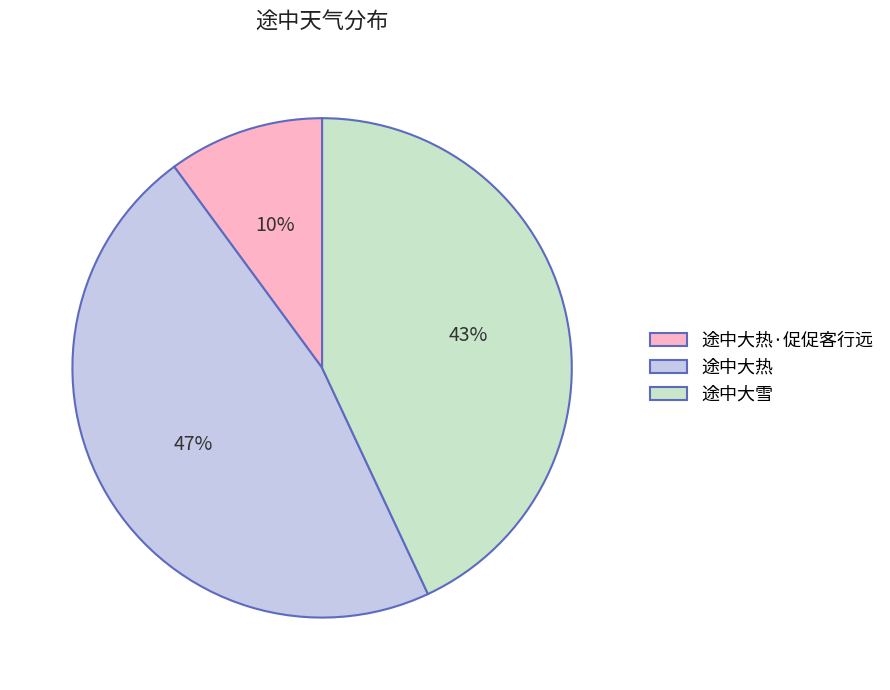

To the nearest percent, what portion does 途中大雪 represent?

43%